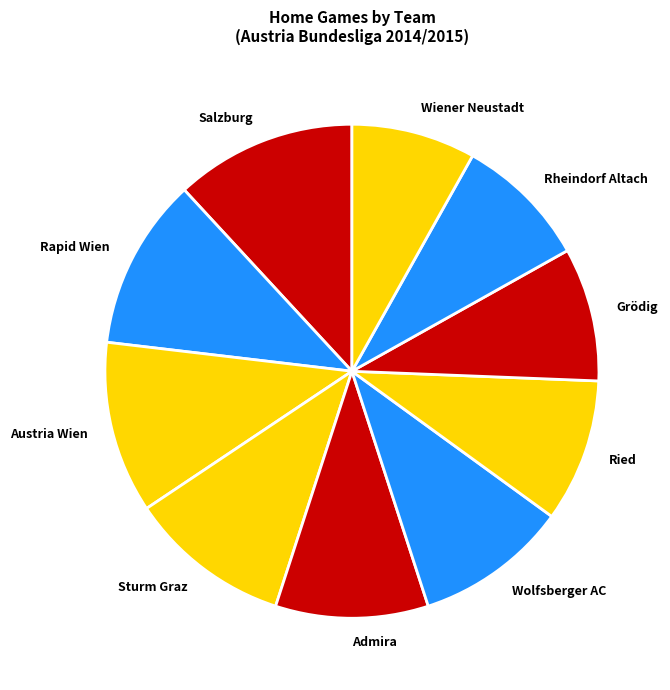

Which category has the biggest portion of the pie?

Salzburg